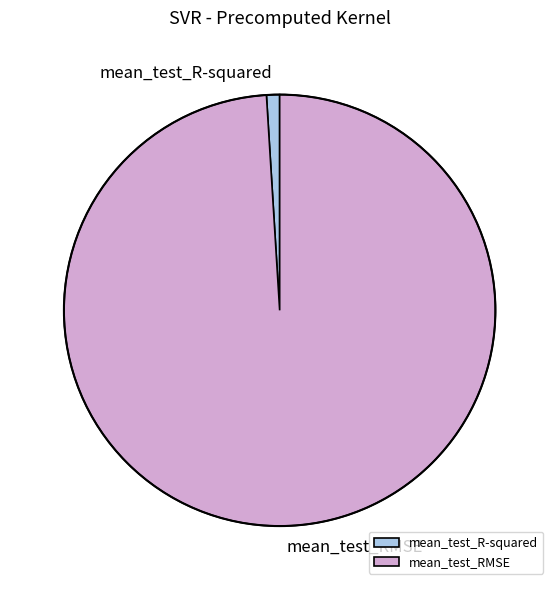

What is the smallest slice in the pie chart?

mean_test_R-squared